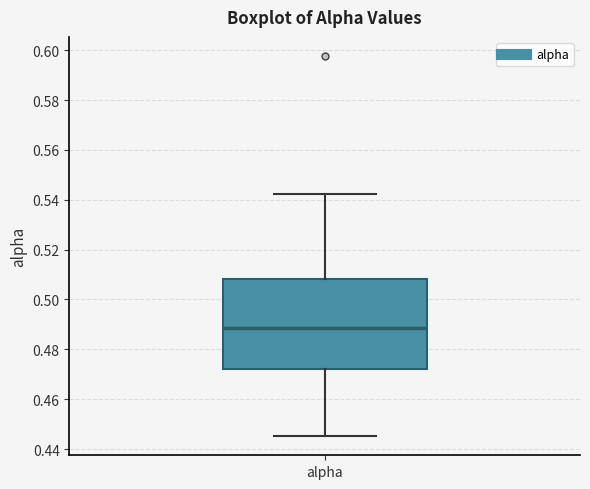

Transcribe this box plot: give where the median line is, the range the box spans, and where the two whiskers end, as read against the y-axis. The values are not printed on the chart, so give them approximately, as read against the axis.

median 0.488, box 0.472 to 0.508, whiskers 0.446 to 0.542